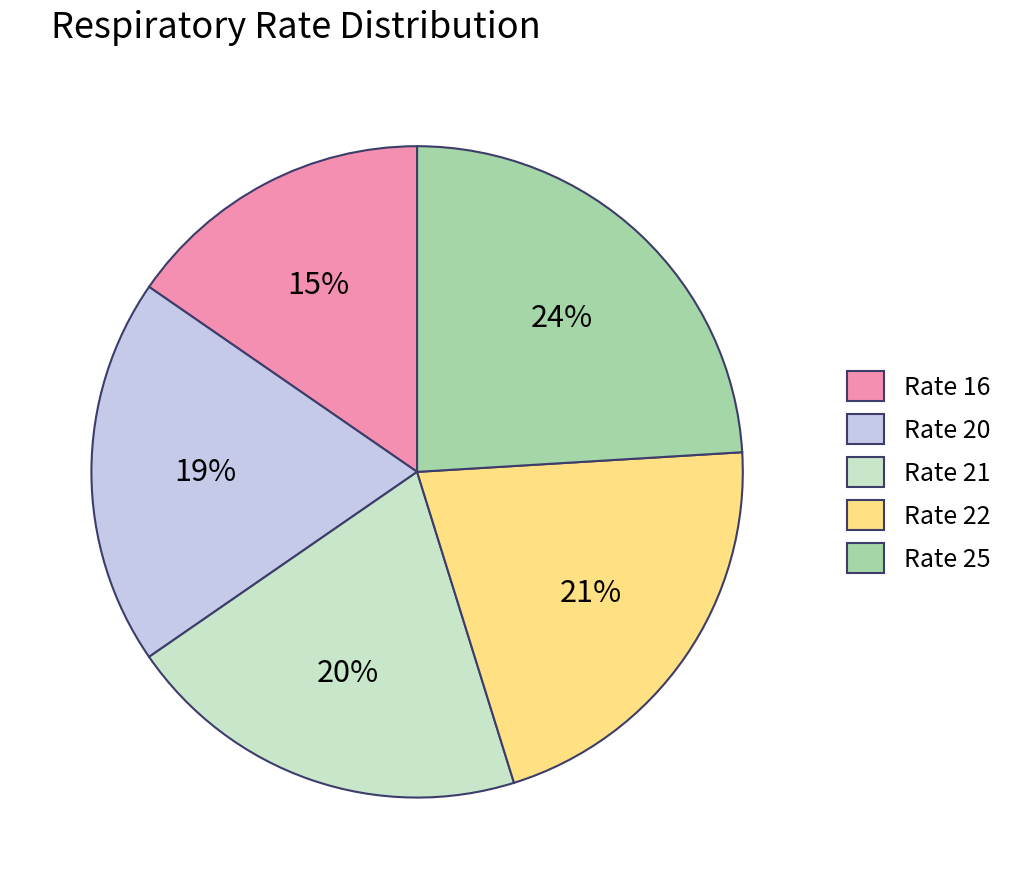

Does any single category account for the majority?

No